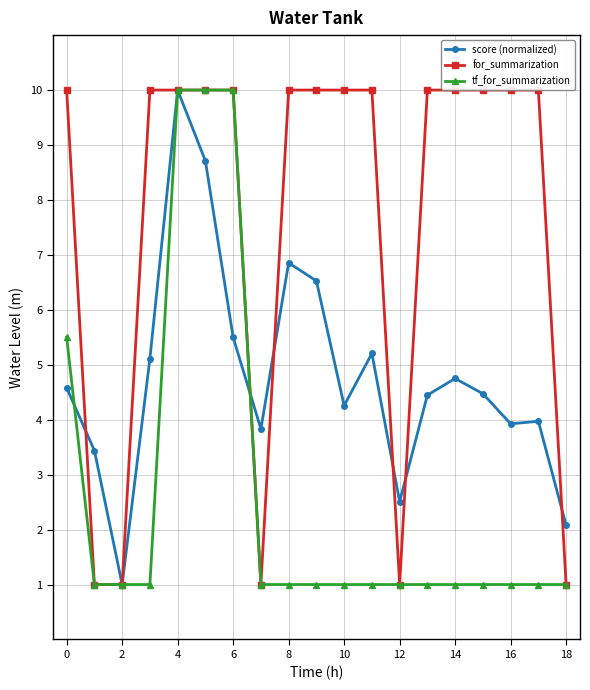

What is the value of the score (normalized) point at the 1st from the left?

4.6